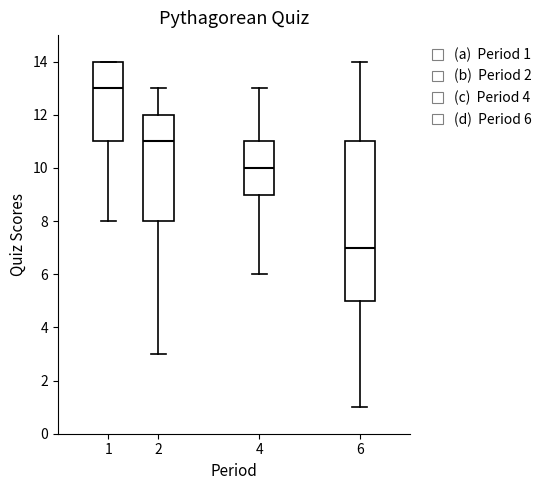

Where is the lower edge of the box at x = 4 on the y-axis? The values are not printed on the chart, so give them approximately, as read against the axis.

9